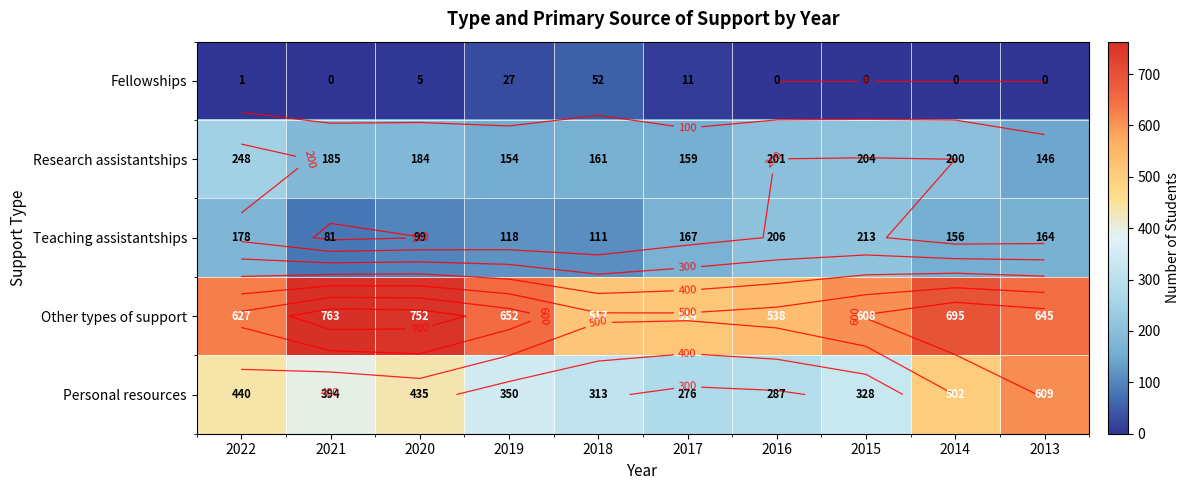

True or false: Teaching assistantships has a value of 118 at 2019.

True